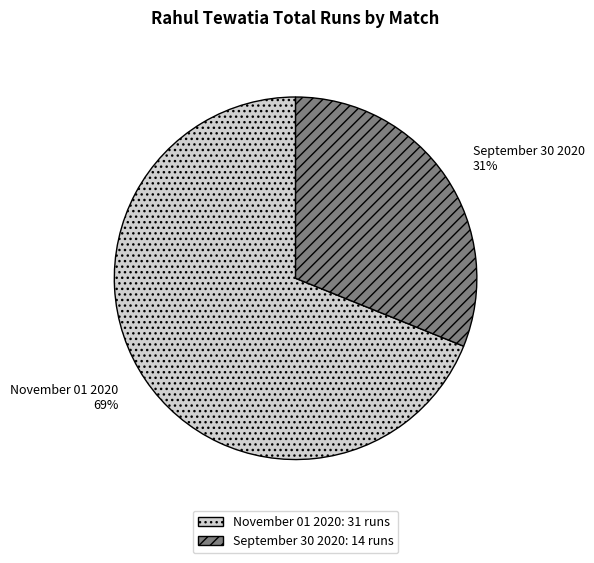

Which category has the biggest portion of the pie?

November 01 2020